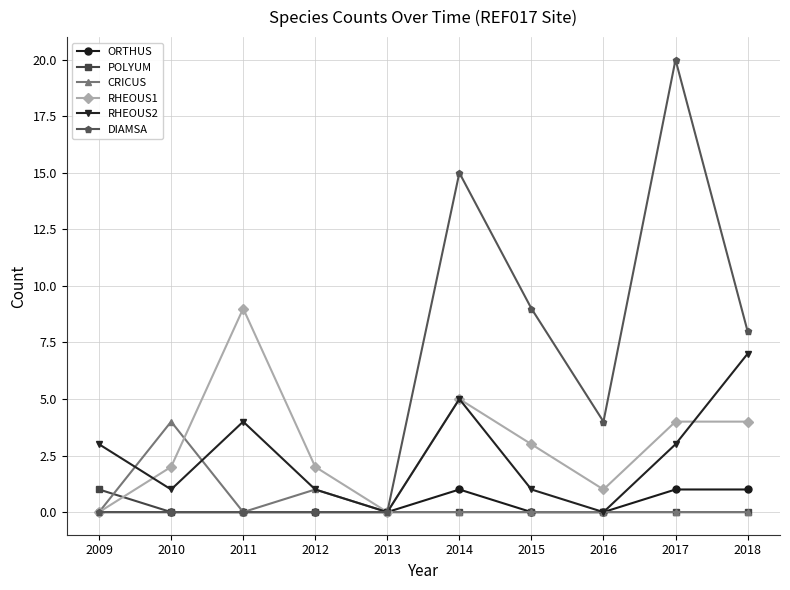

True or false: RHEOUS1 has a value of 1 at 2012.

False